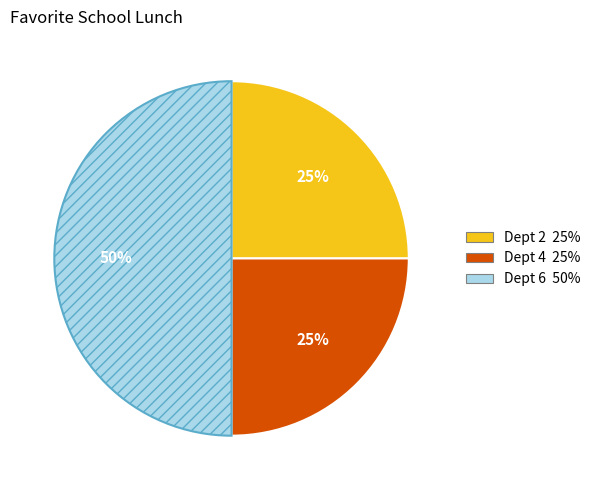

To the nearest percent, what is the difference between the largest and smallest slice percentages?

25%